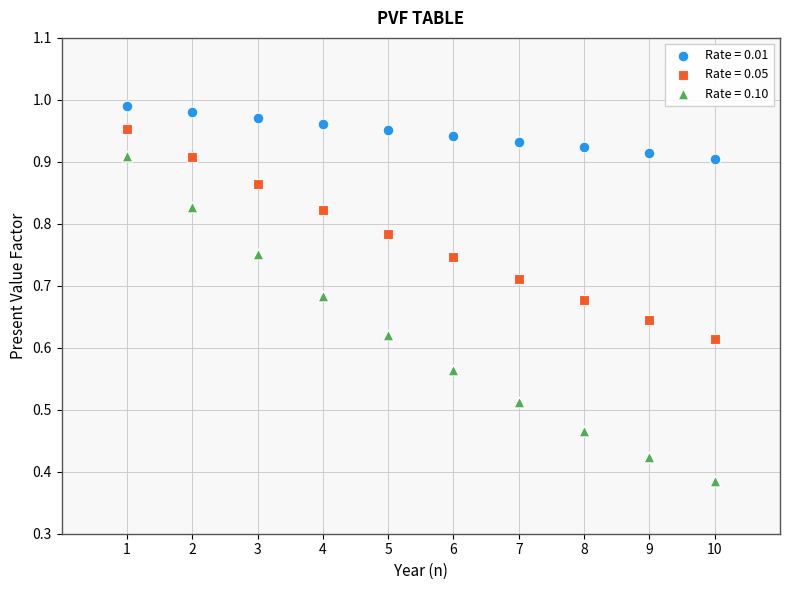

Which series contains the lowest Y value?

Rate = 0.10